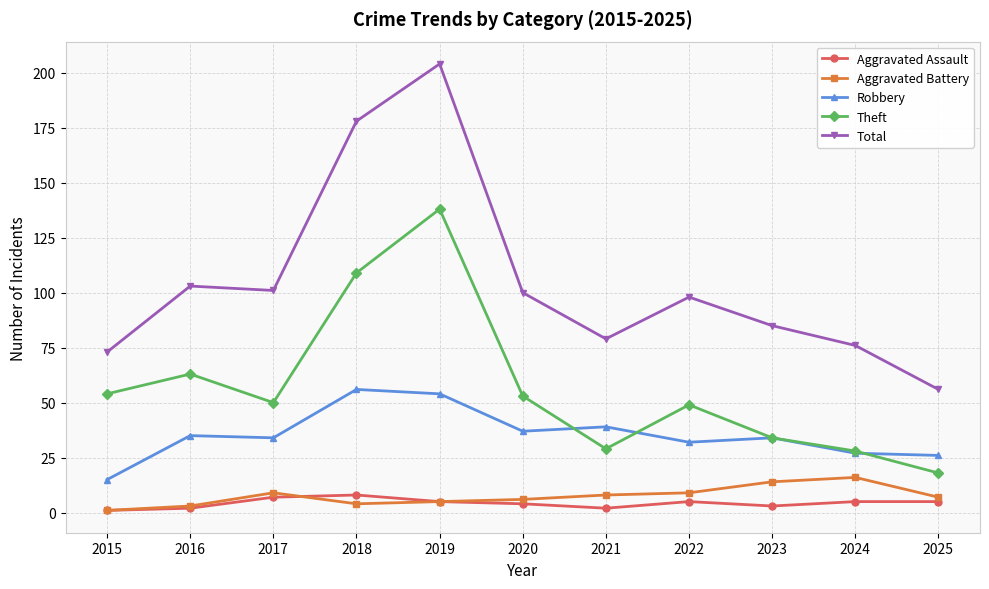

Read the Theft value at 2017.

50